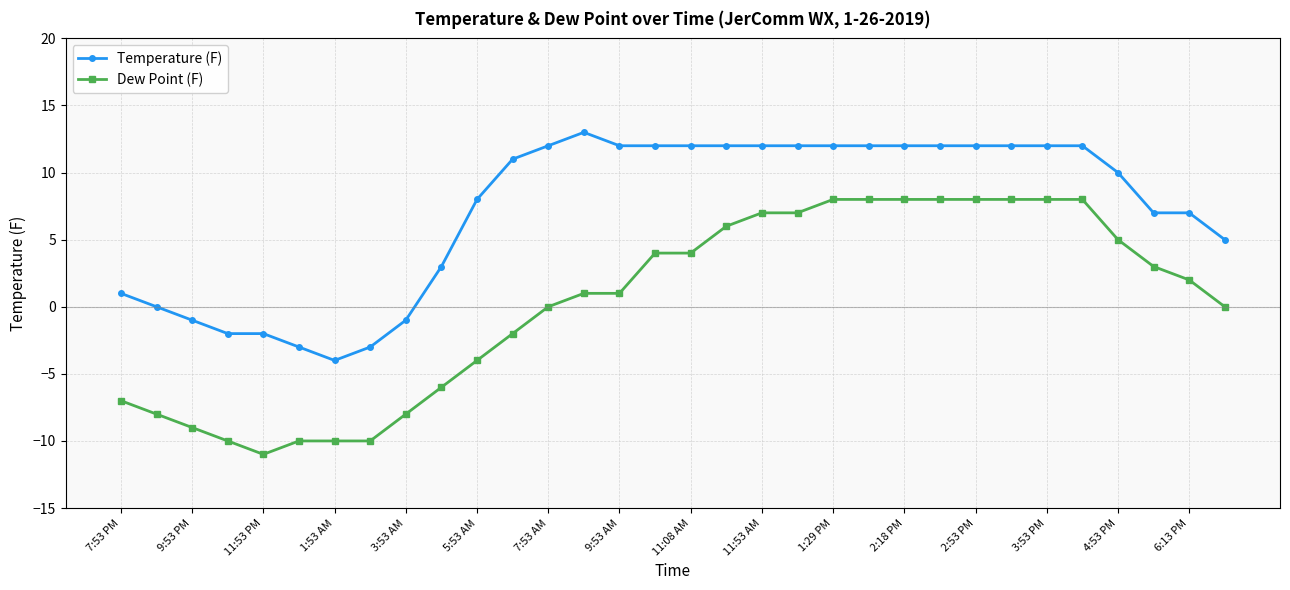

True or false: Temperature (F) and Dew Point (F) intersect in this chart.

False